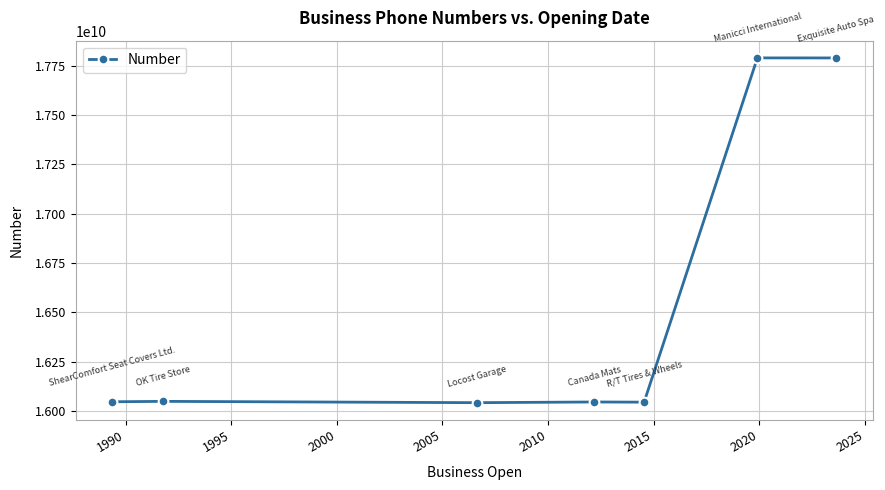

What is the sum of all values?

115810889493